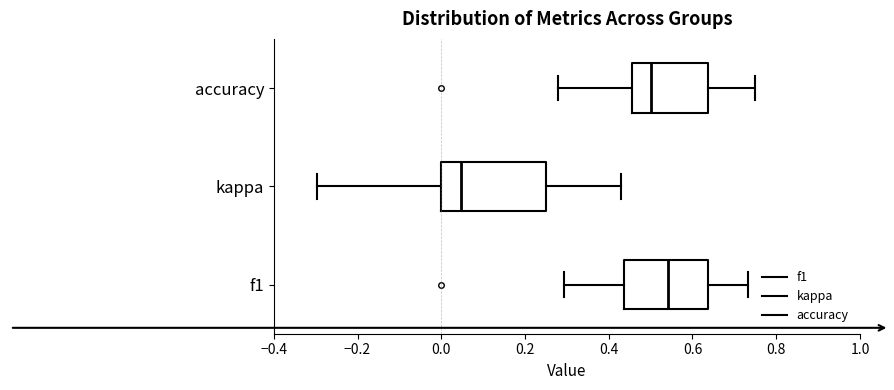

Where is the right edge of the box for accuracy on the x-axis? The values are not printed on the chart, so give them approximately, as read against the axis.

0.64